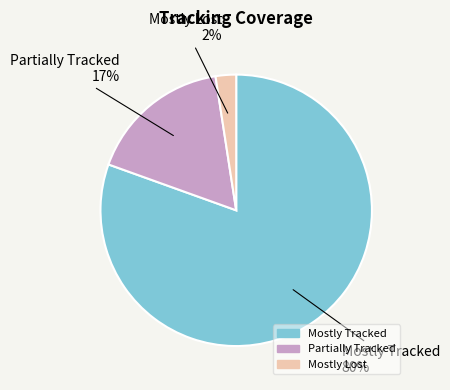

How many slices are in this pie chart?

3